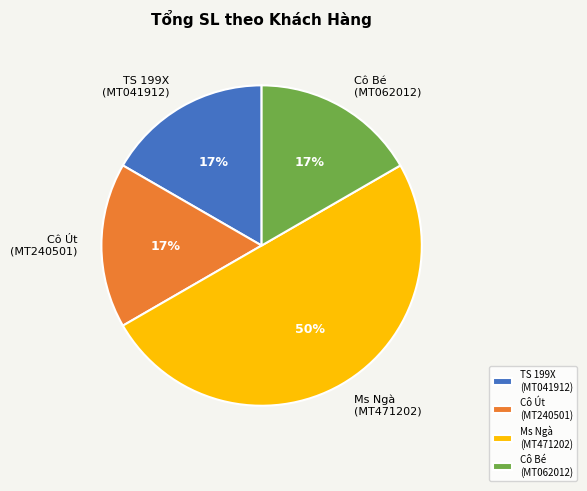

Which slice is the largest?

Ms Ngà (MT471202)